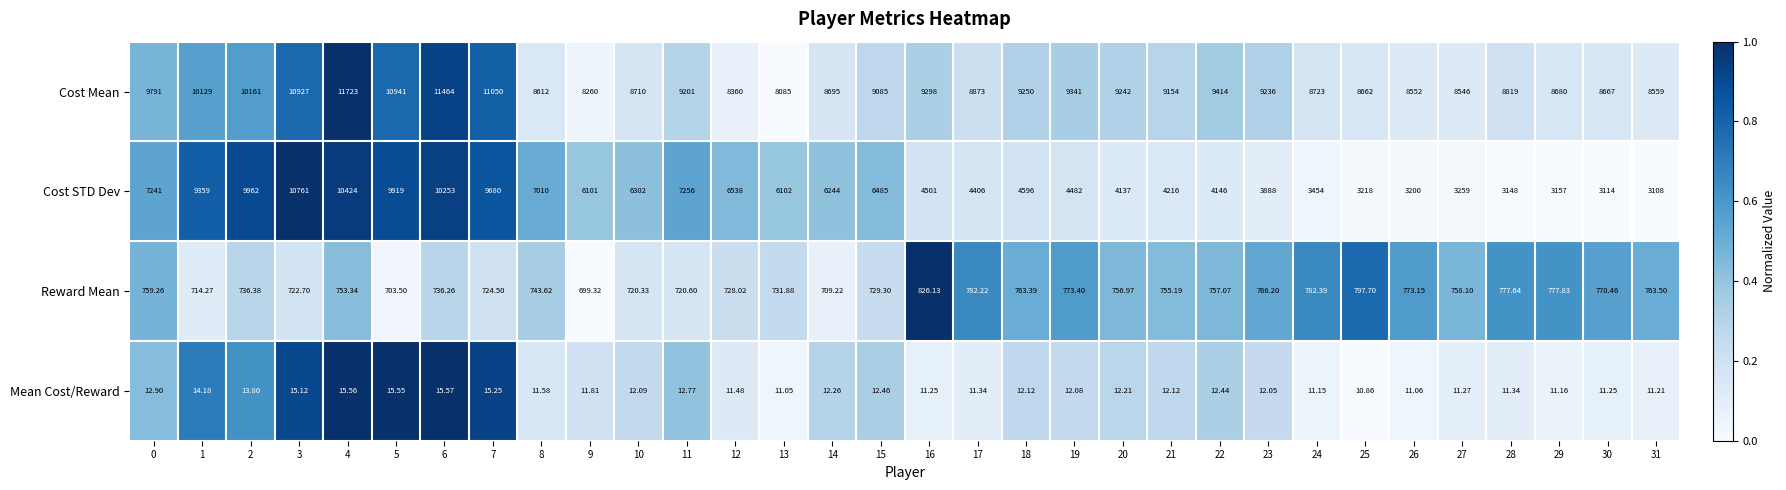

At which category is the sum across all series the highest?

4